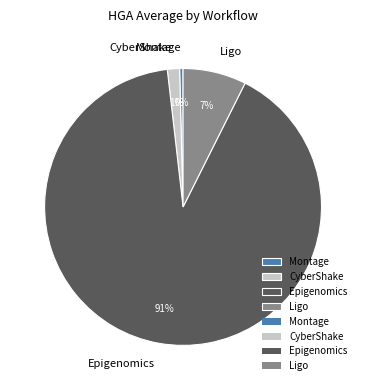

How many slices are in this pie chart?

4